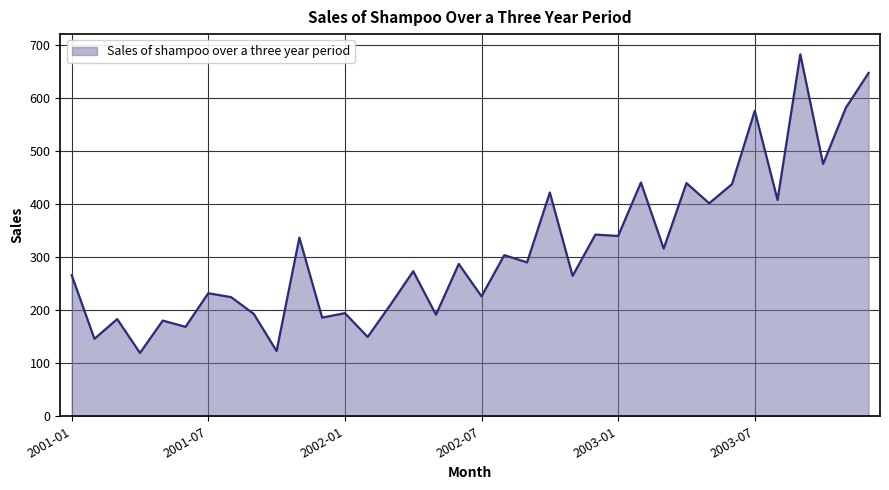

What is the greatest value displayed?

682.0